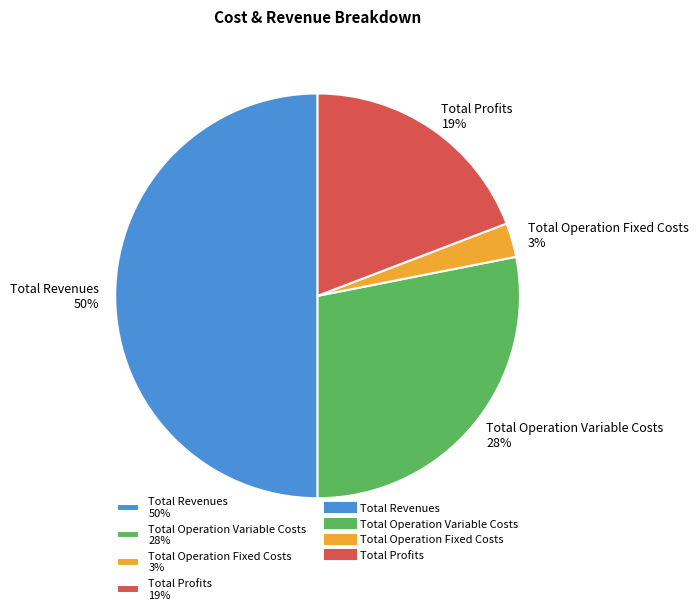

To the nearest percent, what portion does Total Operation Fixed Costs 3% represent?

3%